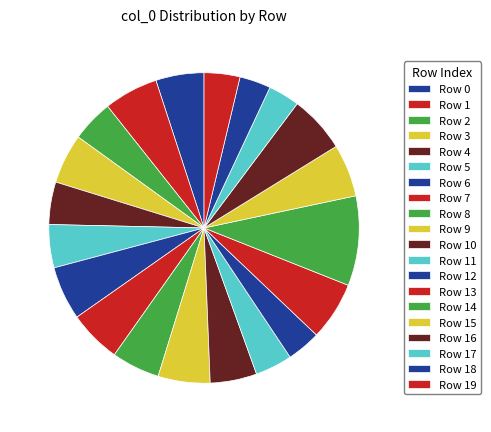

Rank the categories by value from lowest to highest.

18, 17, 12, 19, 11, 2, 4, 5, 10, 0, 8, 3, 9, 7, 15, 6, 1, 16, 13, 14